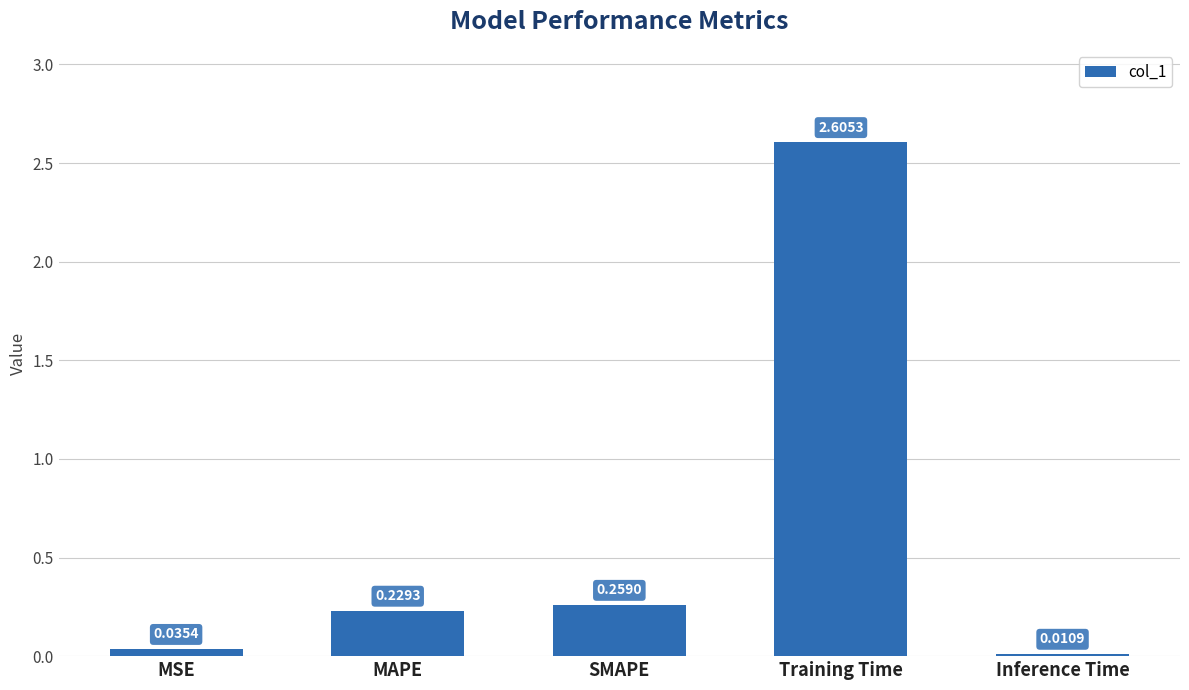

List the labels in order of value, largest first.

Training Time, SMAPE, MAPE, MSE, Inference Time